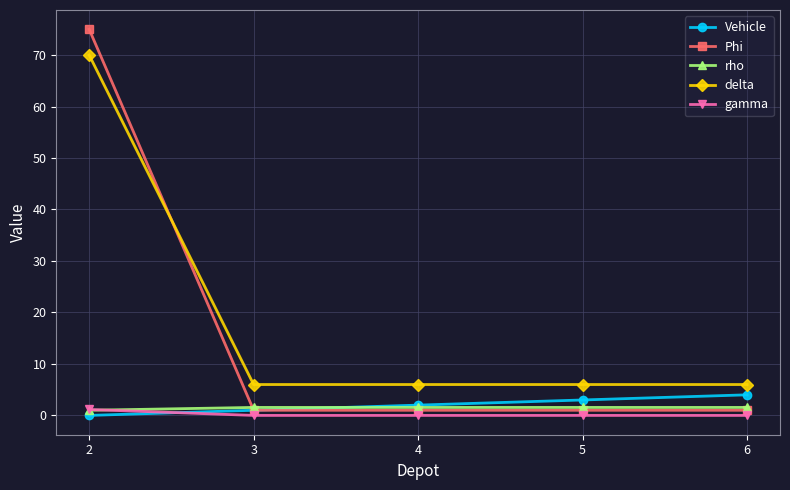

At which category is the sum across all series the highest?

2